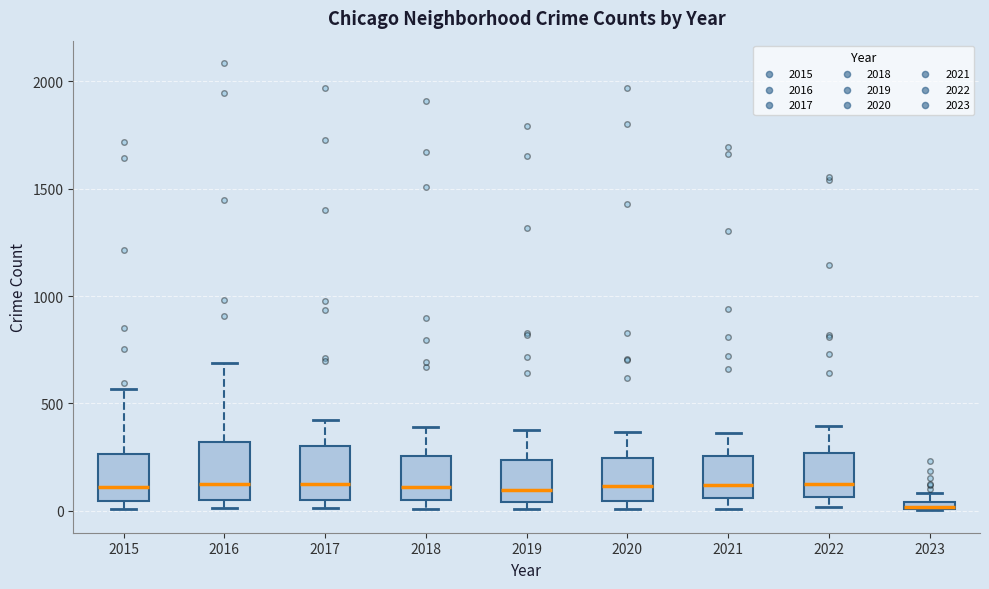

Where is the lower edge of the box at x = 2020 on the y-axis? The values are not printed on the chart, so give them approximately, as read against the axis.

50